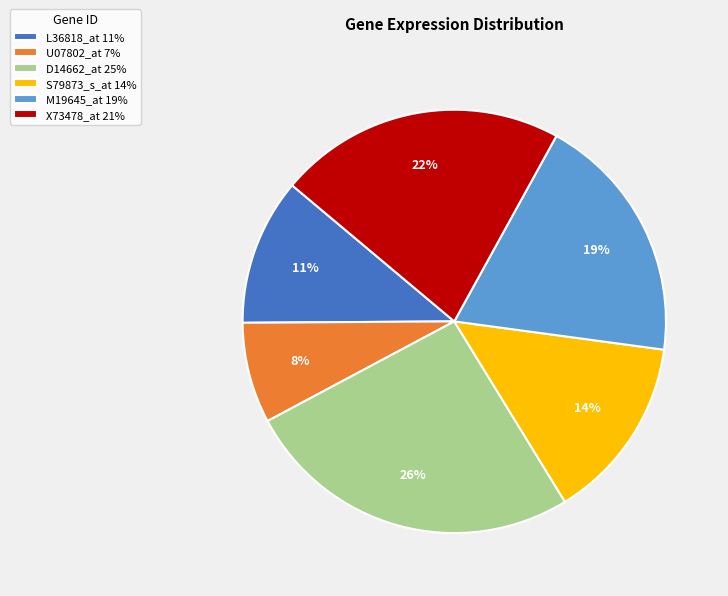

Does M19645_at account for over 50% of the chart?

No